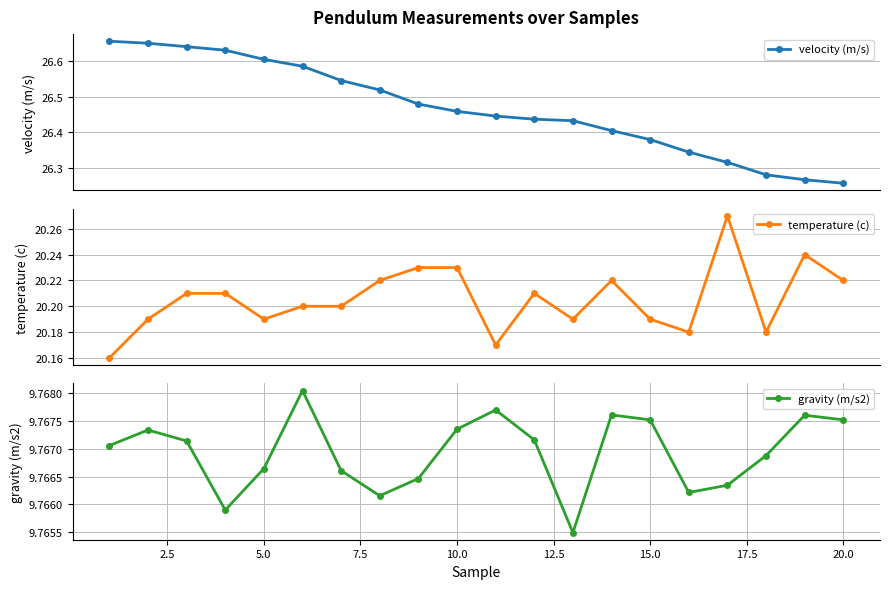

True or false: velocity (m/s) has more than 1 points higher than both neighbors.

False